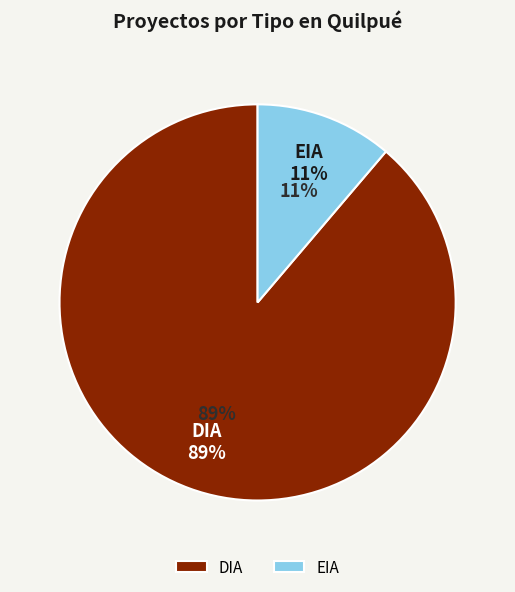

What is the total percentage of DIA and EIA?

100.0%